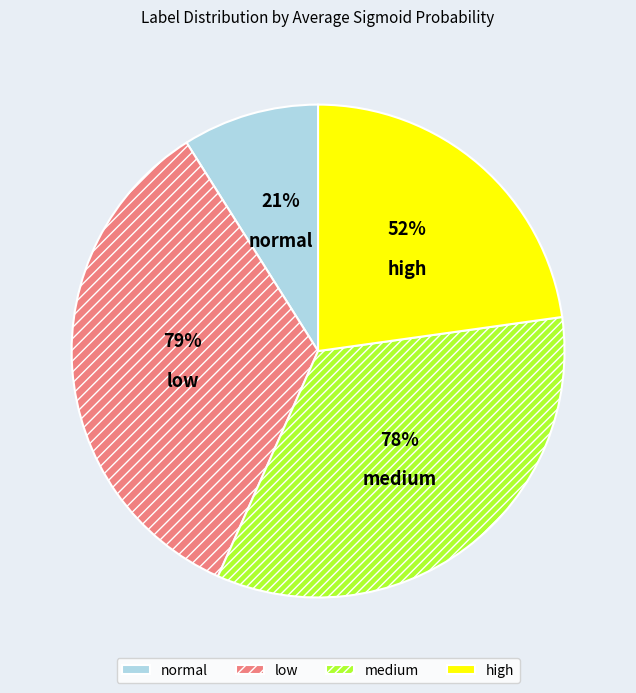

How many segments does this pie chart have?

4